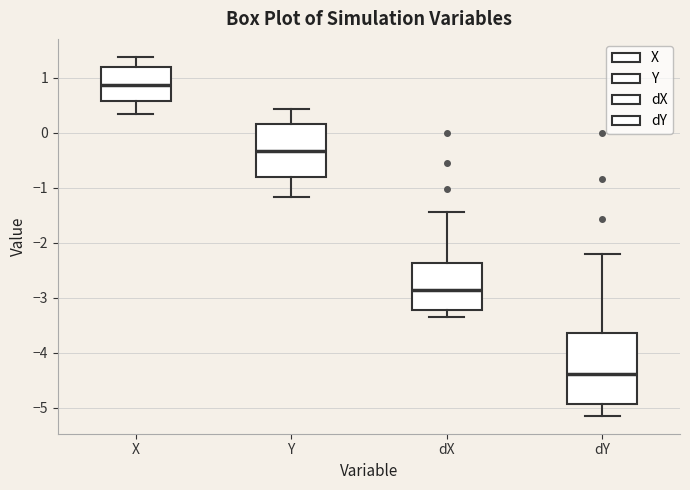

Reading left to right, read every box against the y-axis: the position of its median line, the range the box covers, and the ends of its whiskers. The values are not printed on the chart, so give them approximately, as read against the axis.

X: median 0.9, box 0.6 to 1.2, whiskers 0.3 to 1.4
Y: median -0.3, box -0.8 to 0.2, whiskers -1.2 to 0.4
dX: median -2.9, box -3.2 to -2.4, whiskers -3.4 to -1.4
dY: median -4.4, box -4.9 to -3.6, whiskers -5.1 to -2.2